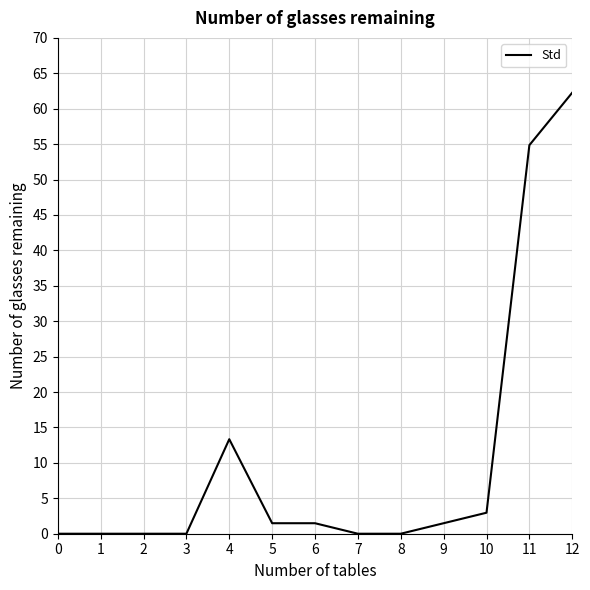

True or false: the data shows 3.0 at 10.

True